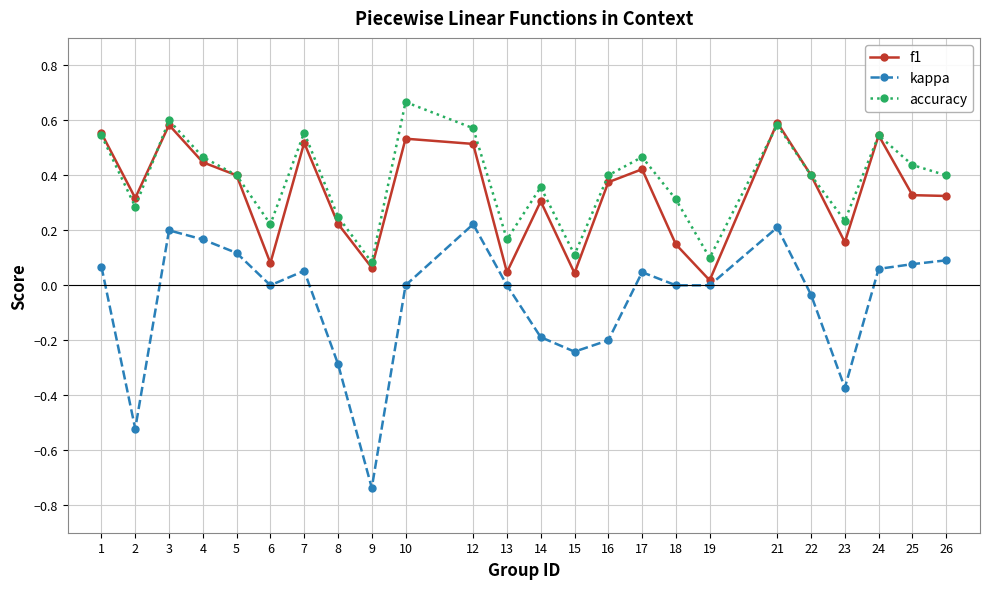

True or false: f1 and kappa intersect in this chart.

False